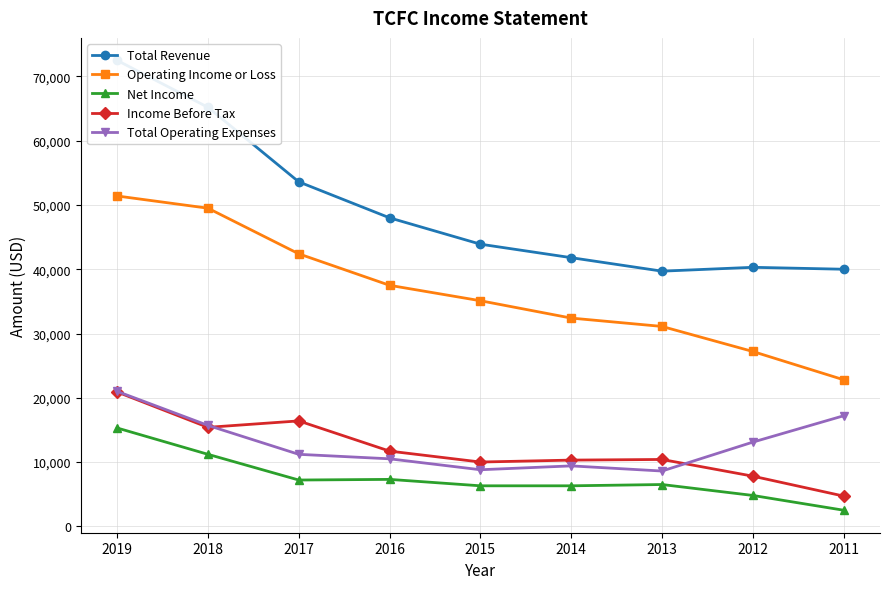

Reading left to right, extract all data points from this chart.

Total Revenue: 72500	65200	53600	48000	43900	41800	39700	40300	40000
Operating Income or Loss: 51400	49500	42400	37500	35100	32400	31100	27200	22800
Net Income: 15300	11200	7200	7300	6300	6300	6500	4800	2500
Income Before Tax: 20900	15400	16400	11700	10000	10300	10400	7800	4700
Total Operating Expenses: 21000	15700	11200	10500	8800	9400	8600	13100	17200